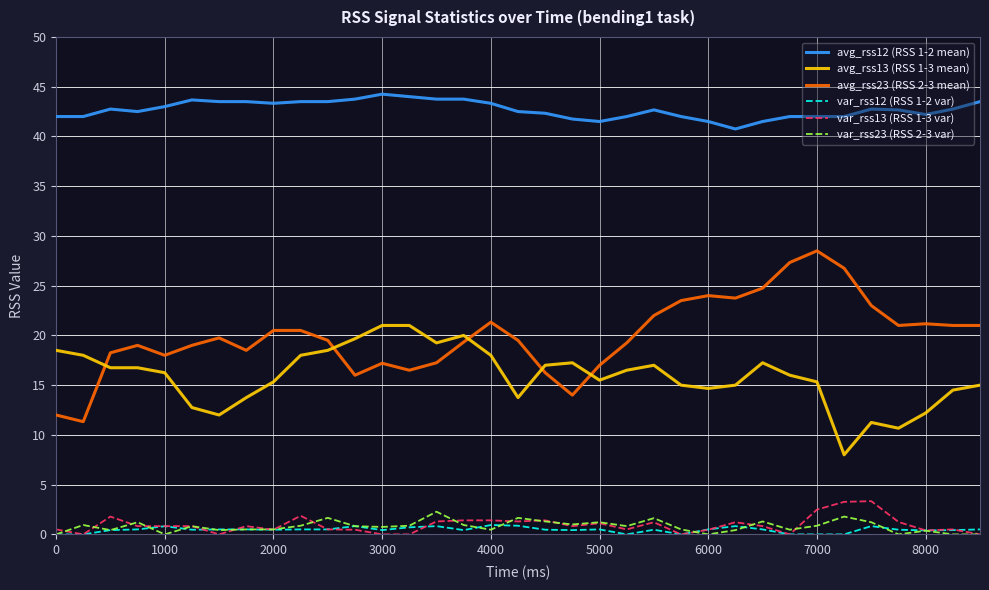

True or false: avg_rss12 (RSS 1-2 mean) and var_rss23 (RSS 2-3 var) cross at least once.

False